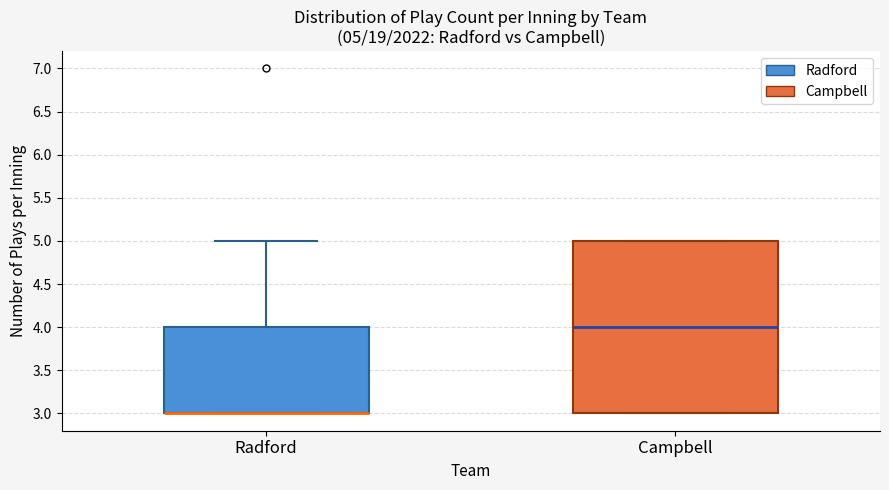

Which box is the tallest, from its lower edge to its upper edge?

Campbell